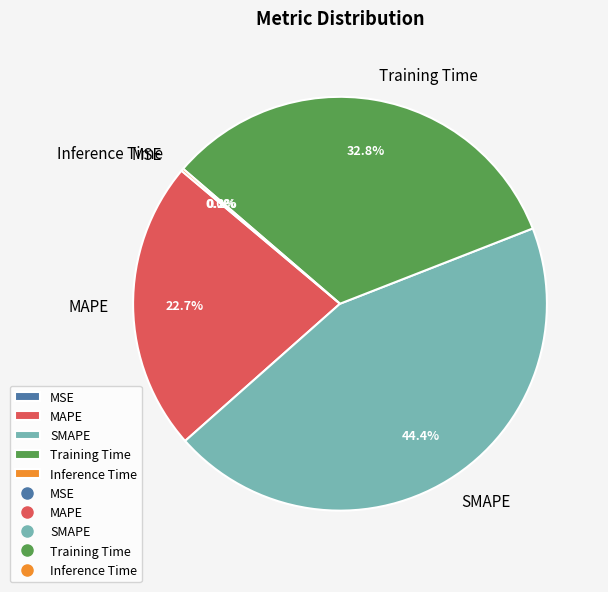

What is the ratio of the value at MAPE to the value at Training Time?

0.7